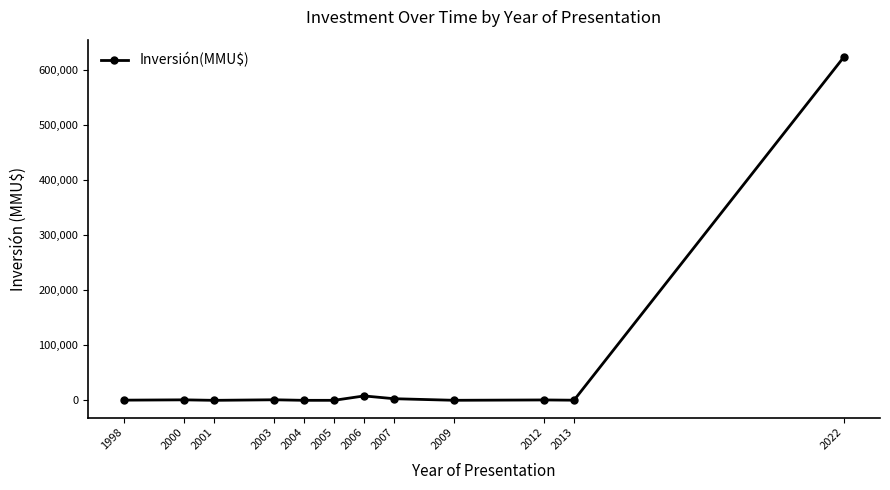

Is it true that the value at 2004 is 385862?

False